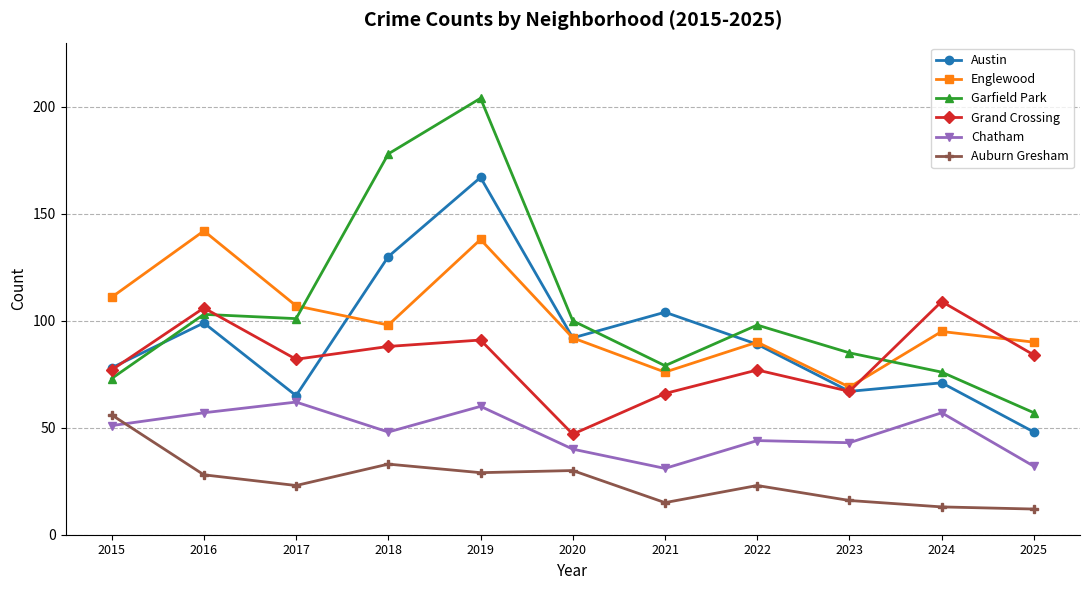

True or false: Englewood and Chatham intersect in this chart.

False